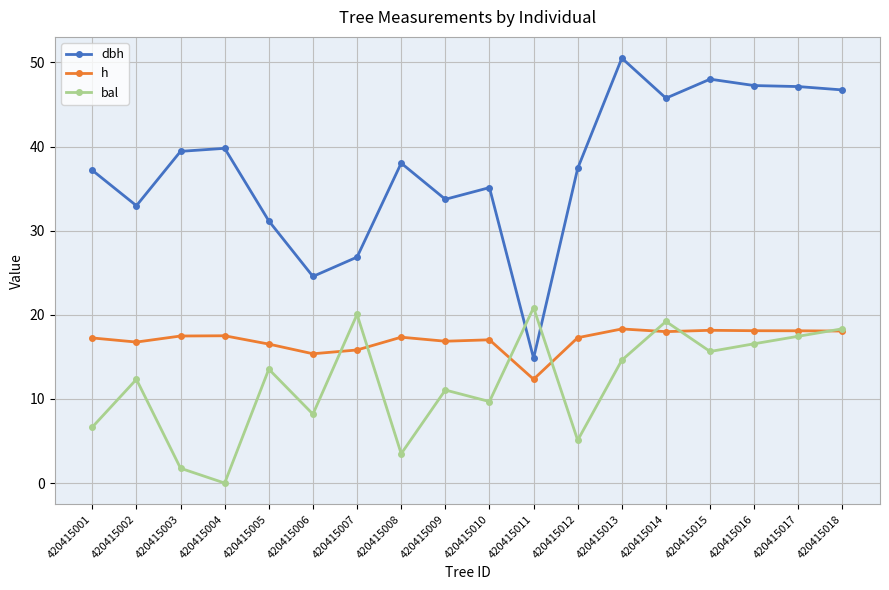

How many lines are shown in the chart?

3